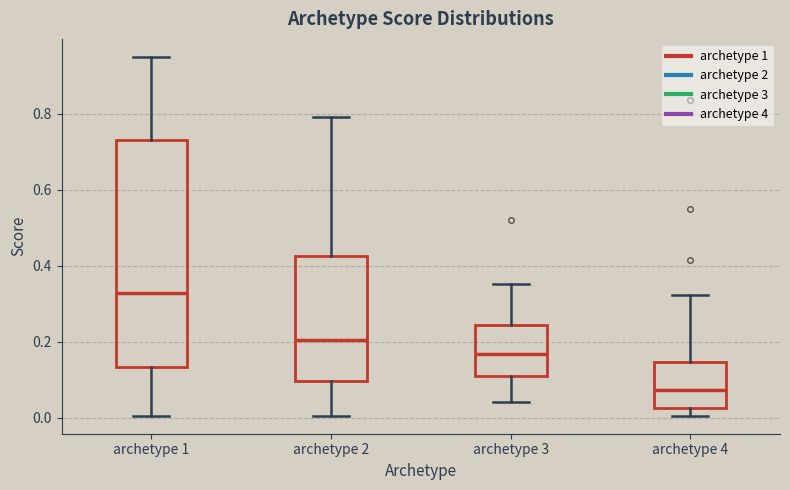

Which box's median line is the lowest?

archetype 4